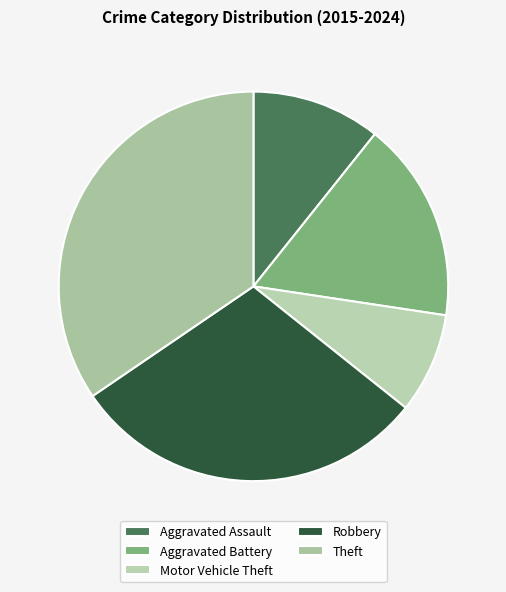

How much of the chart is everything except Aggravated Assault?

89.3%